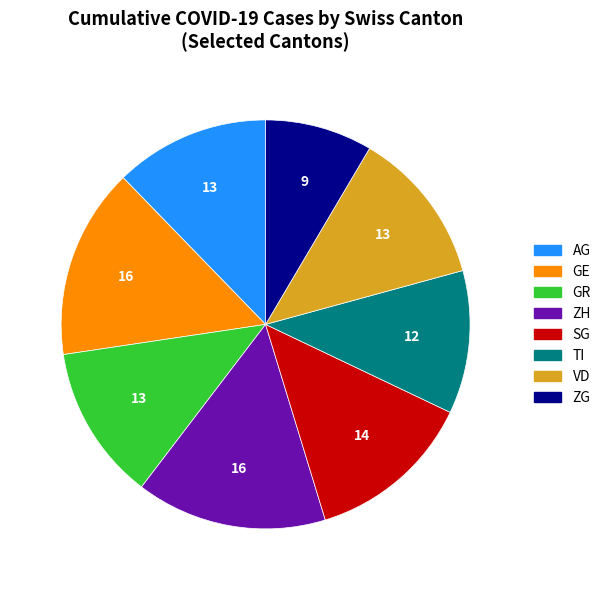

Is there a majority slice in this chart?

No